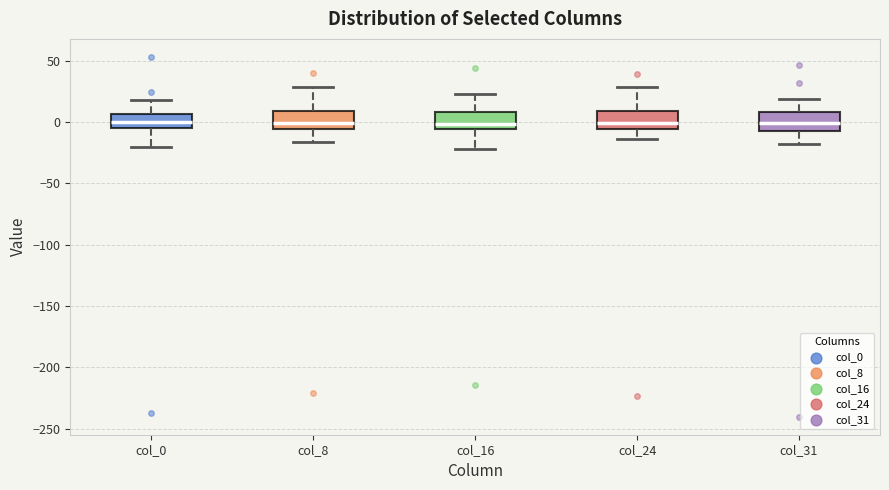

Where does the median line of the box for col_0 sit on the y-axis? The values are not printed on the chart, so give them approximately, as read against the axis.

0